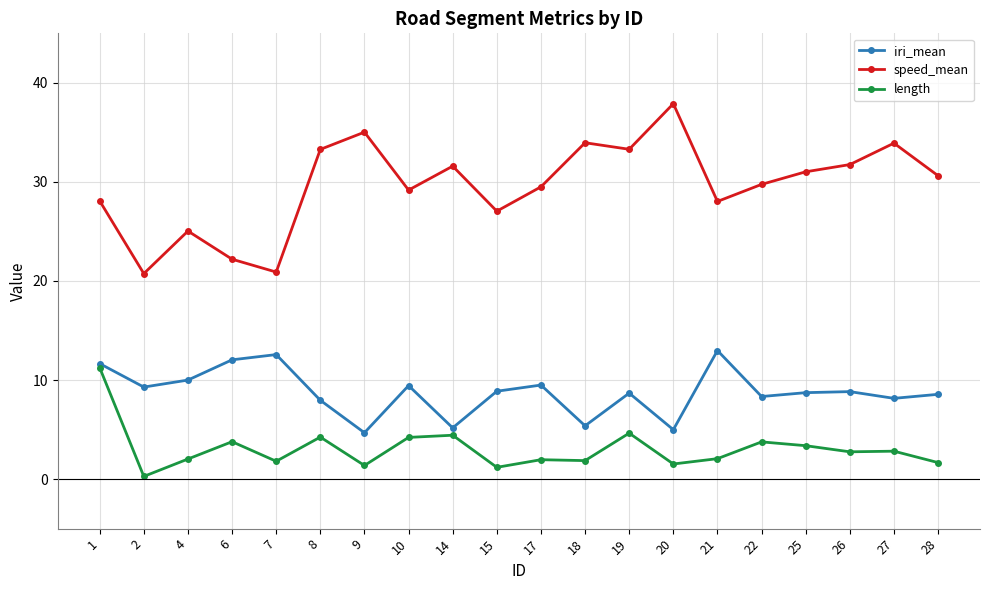

What is the sum of all length values?

61.0